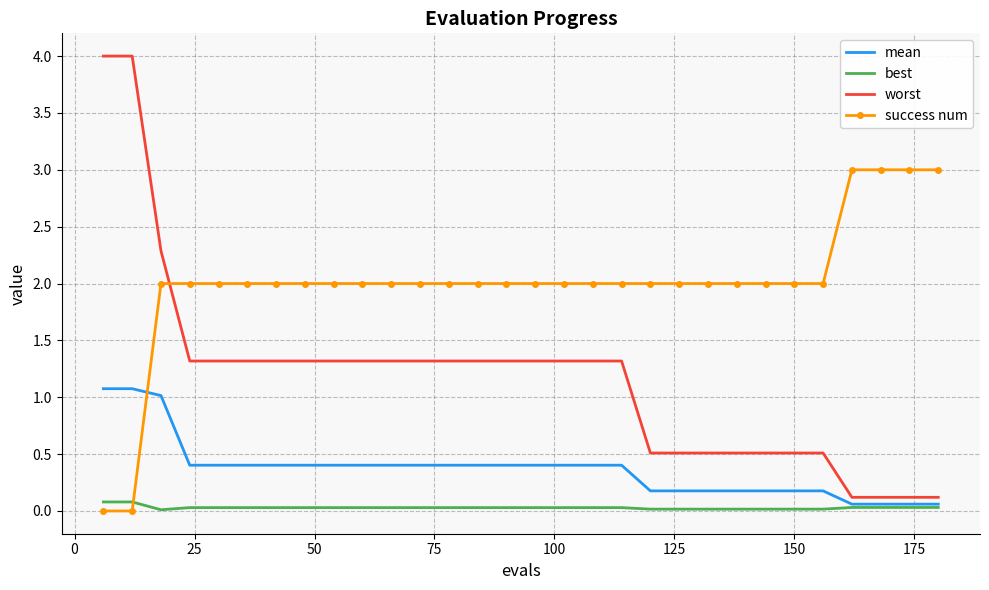

What is the difference between the maximum and minimum values in the mean series?

1.0